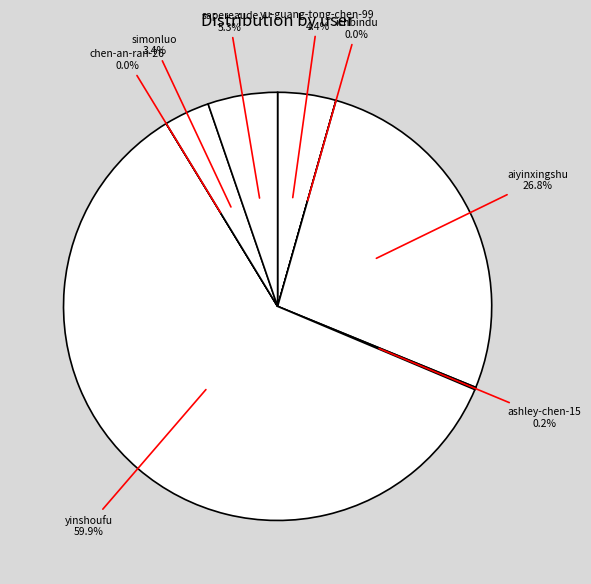

How much of the chart is everything except simonluo?

96.6%